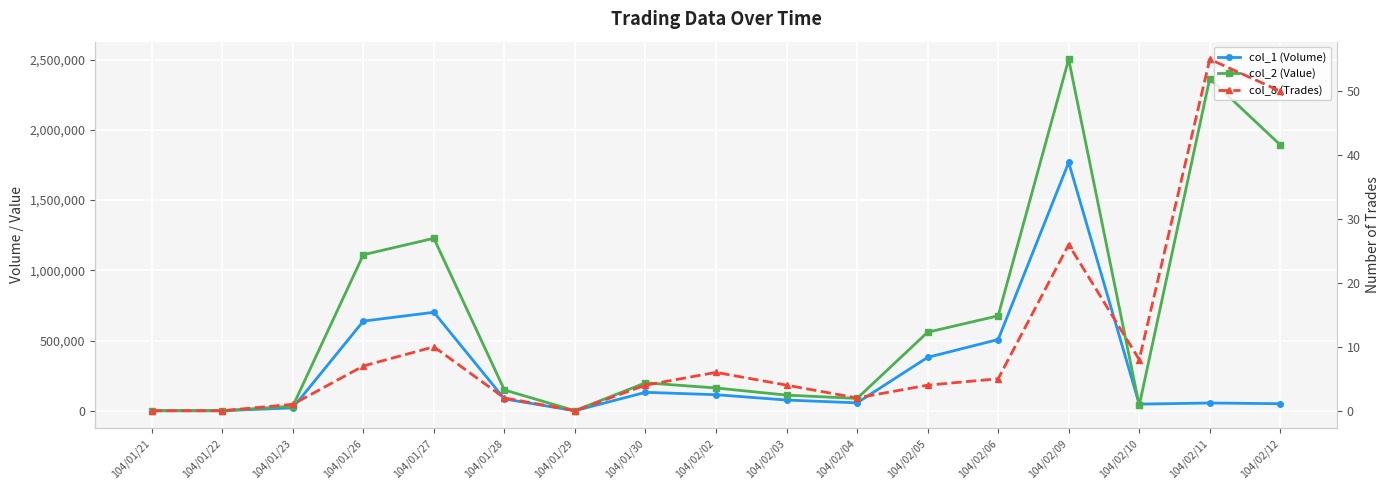

In col_2 (Value), how many points are lower than both neighbors (excluding endpoints)?

3